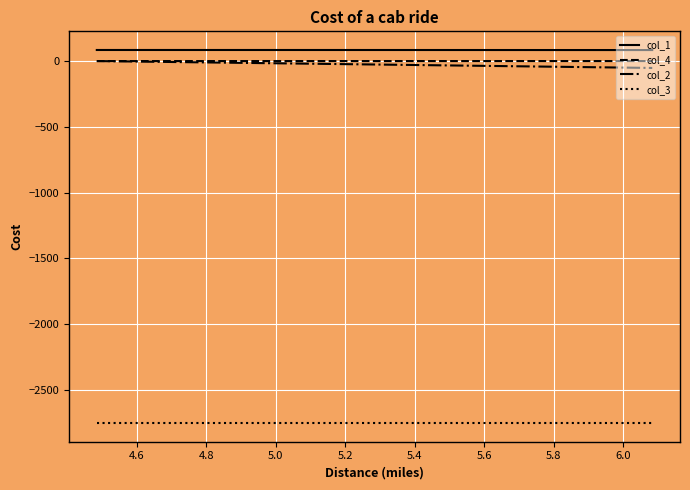

What are all the series names shown in the legend?

col_1, col_4, col_2, col_3